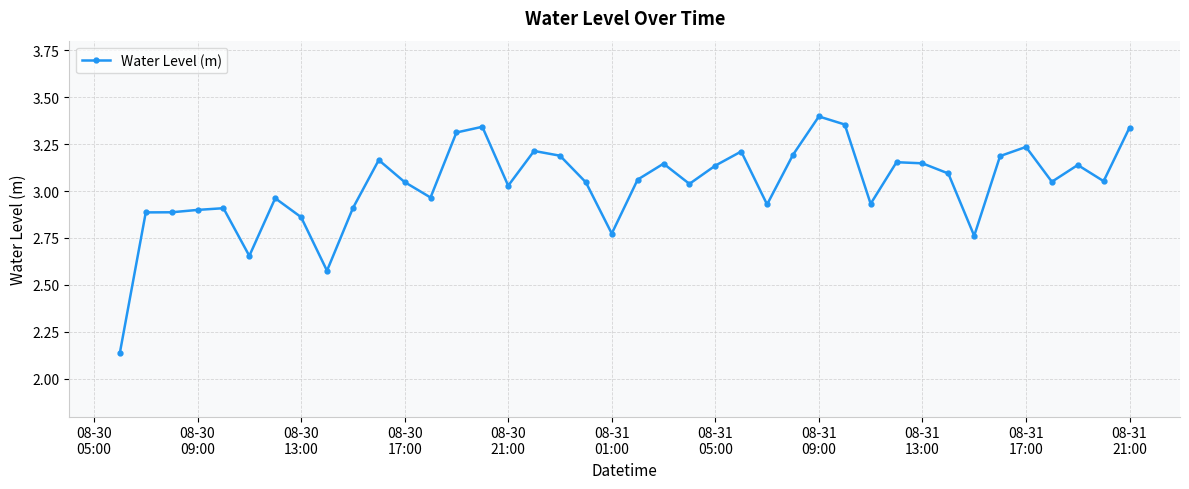

True or false: there are more than 0 points higher than both neighbors.

True